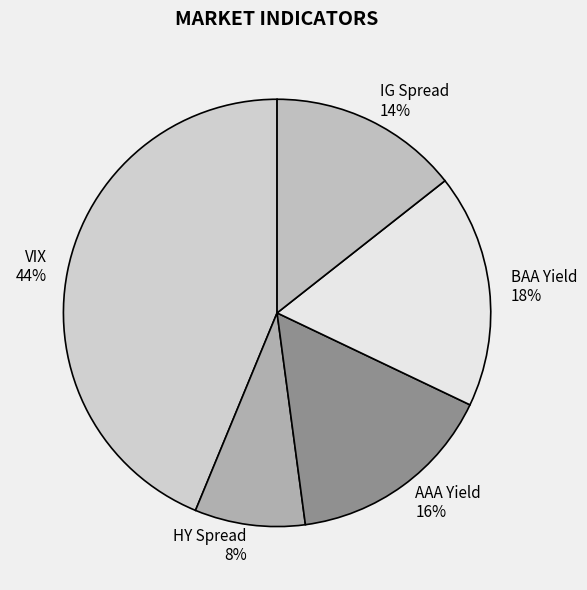

Rank the categories by value from lowest to highest.

HY Spread, IG Spread, AAA Yield, BAA Yield, VIX